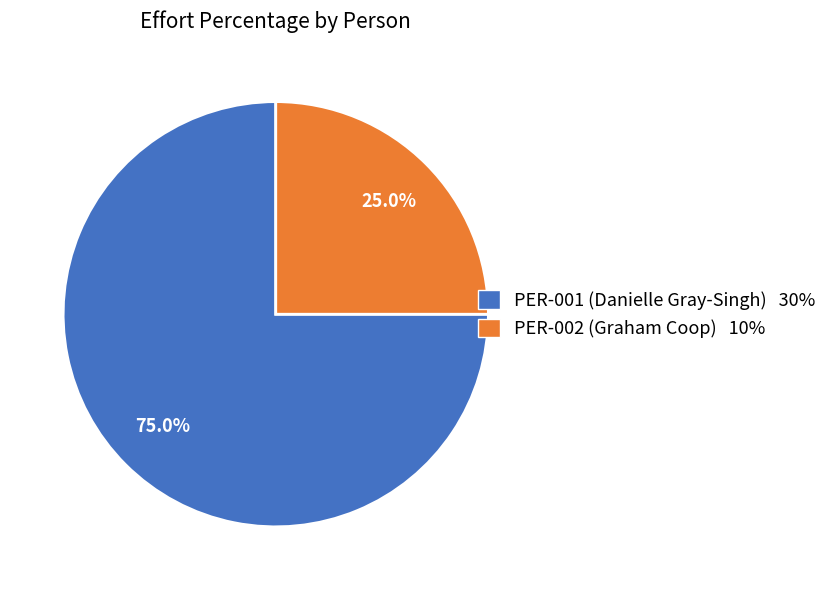

Which category has the smallest portion of the pie?

PER-002 (Graham Coop)